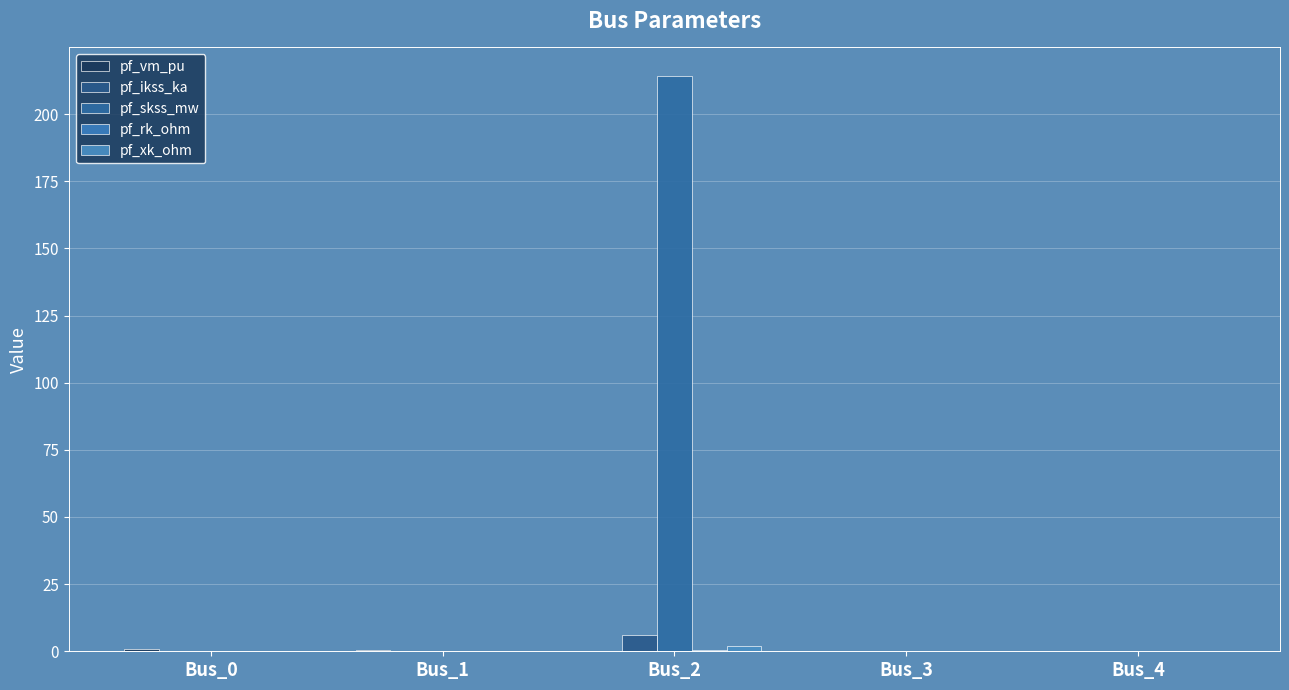

What is the sum of the pf_vm_pu values at Bus_4 and Bus_0?

1.0